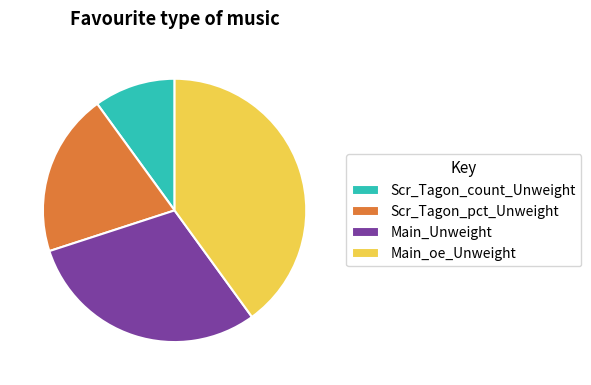

True or false: Scr_Tagon_pct_Unweight accounts for 20% of the total.

True